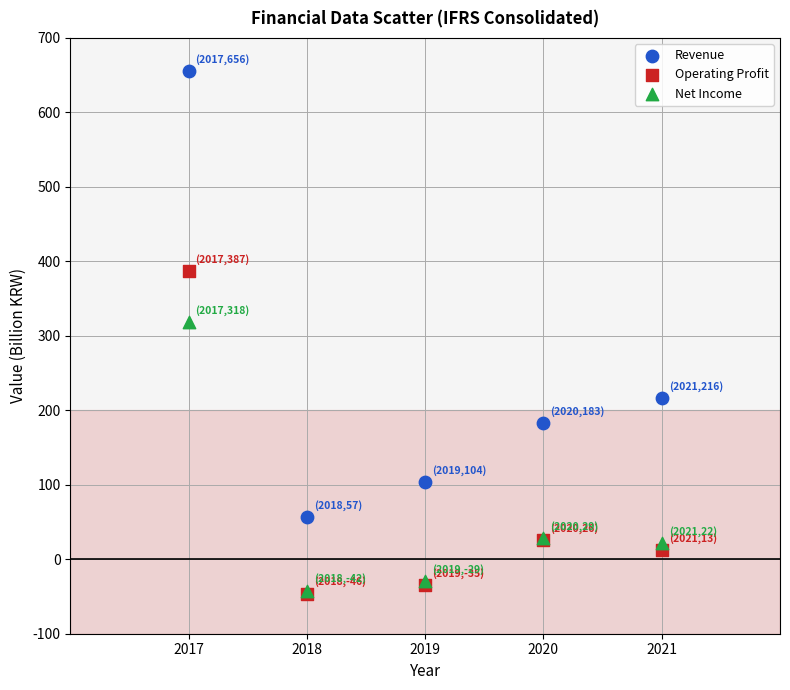

Across all series, what Y value is closest to 305?

318